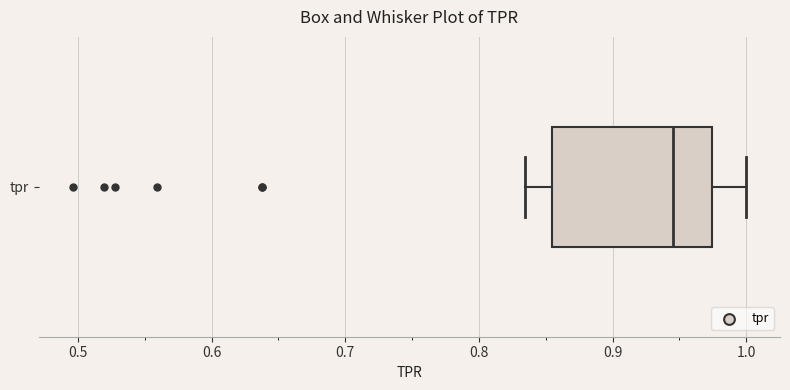

Read this box plot against the x-axis: the position of the median line, the range covered by the box, and the ends of both whiskers. The values are not printed on the chart, so give them approximately, as read against the axis.

median 0.94, box 0.85 to 0.97, whiskers 0.83 to 1.00